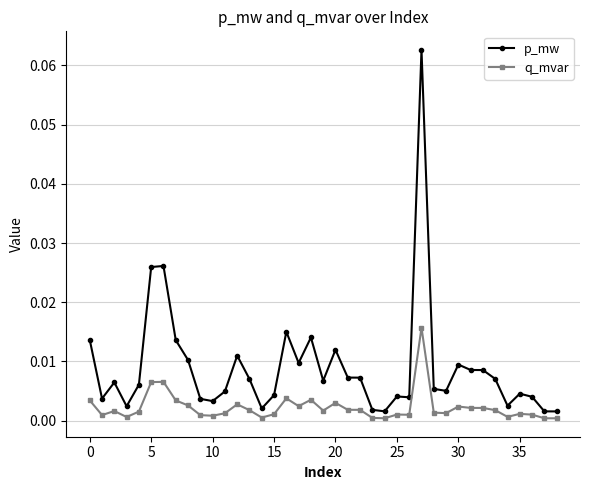

Which series has the largest range (max minus min)?

p_mw